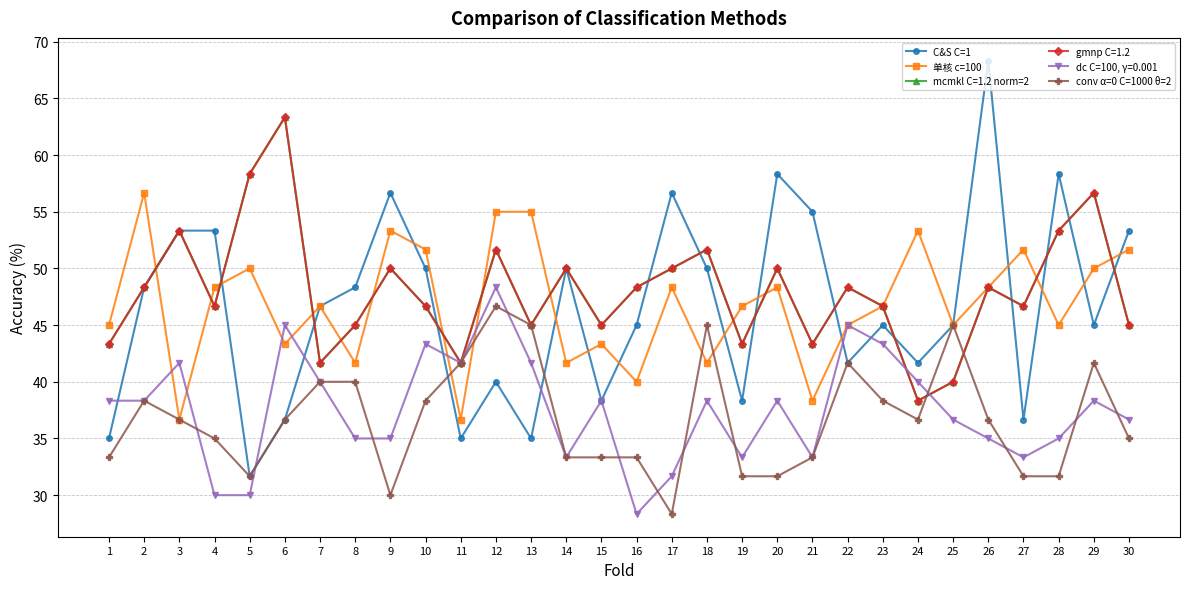

Is this an area chart (filled region under the line)?

No